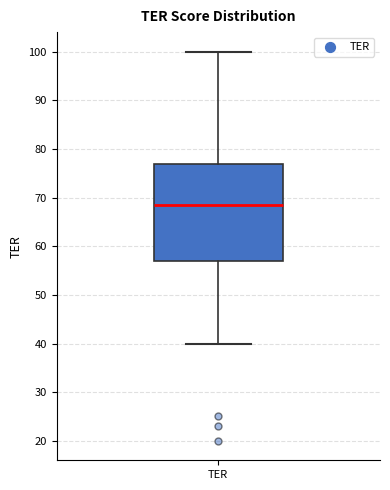

Where does the median line of the box for TER sit on the y-axis? The values are not printed on the chart, so give them approximately, as read against the axis.

68